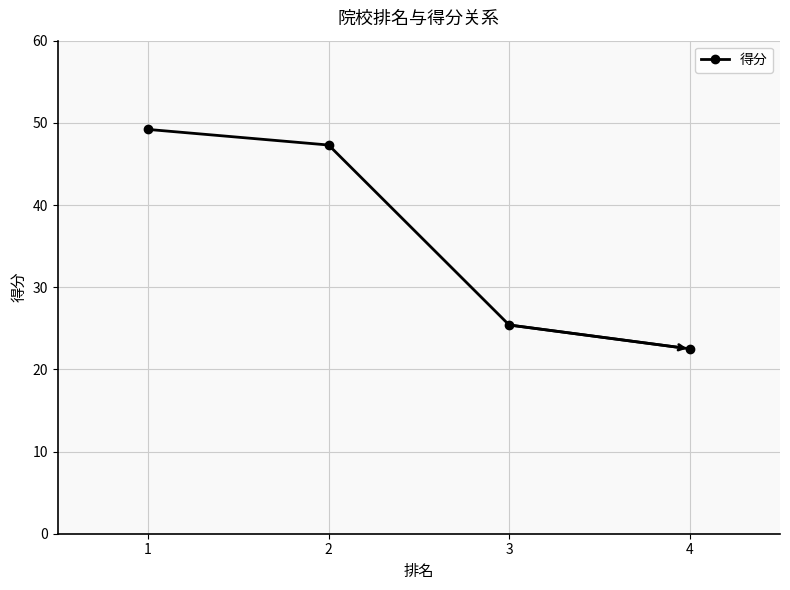

How many lines are shown in the chart?

1